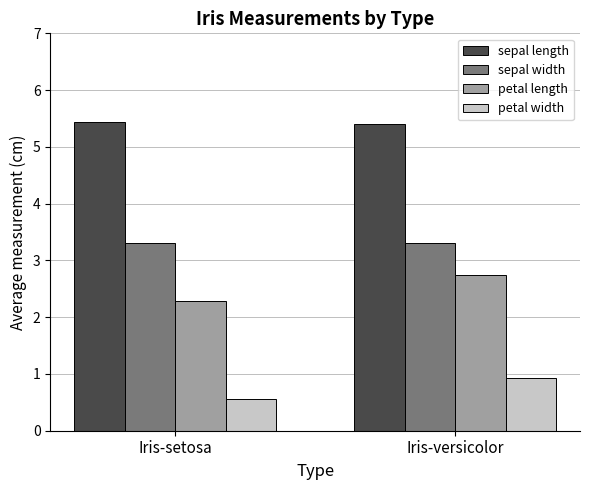

The sepal width series shows 3.3 at Iris-versicolor. True or false?

True